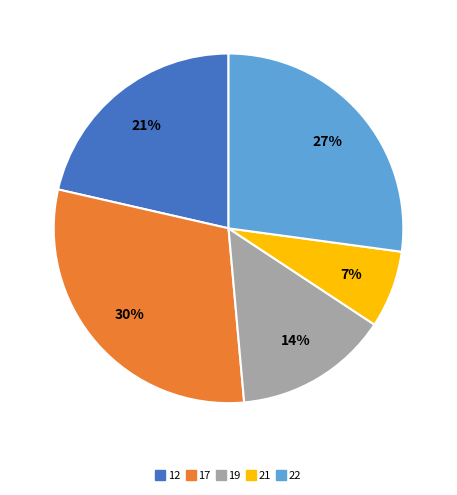

To the nearest percent, what is the difference between the largest and smallest slice percentages?

23%